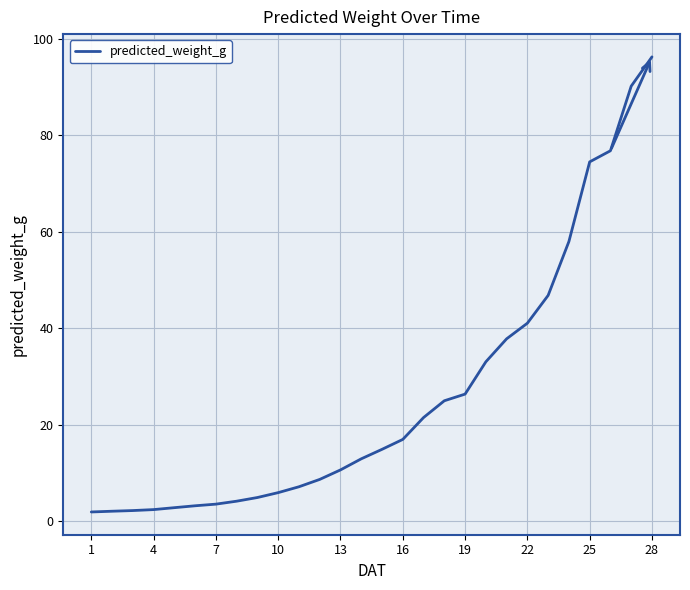

What is the smallest value displayed?

1.9